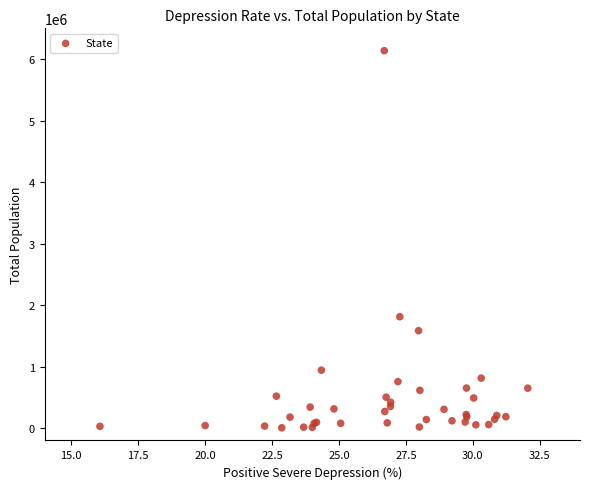

What Y value in the scatter plot is closest to 3071306?

1812286